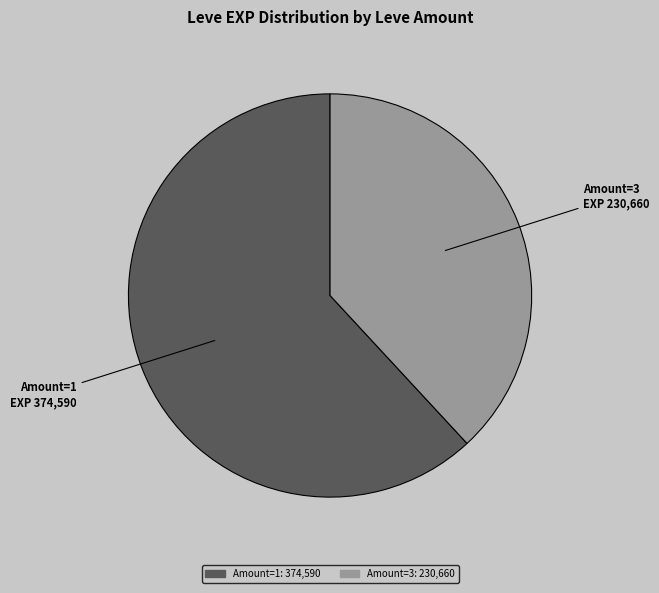

Does any single category account for the majority?

Yes